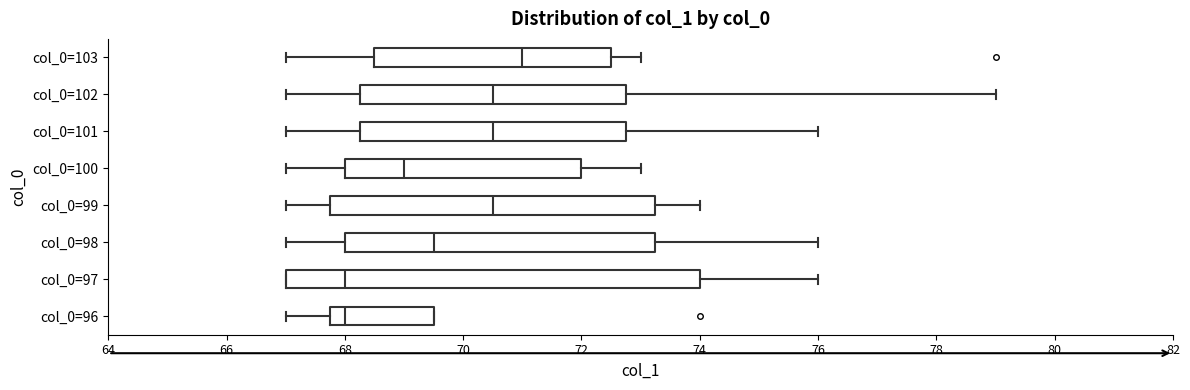

Where is the right edge of the box for col_0=102 on the x-axis? The values are not printed on the chart, so give them approximately, as read against the axis.

72.8